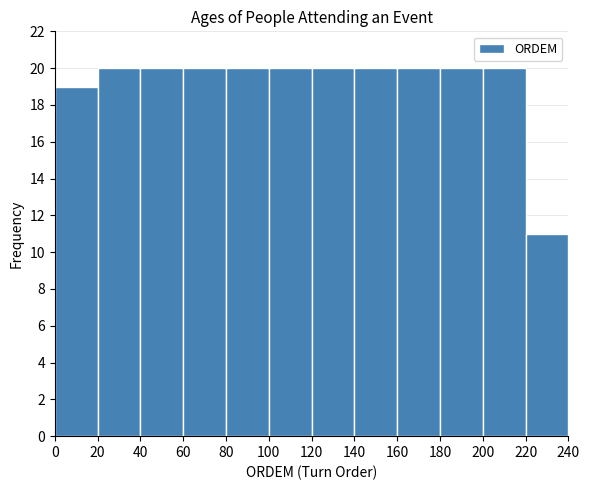

Reading left to right, list every bar in this chart as the range it spans on the x-axis followed by its height. The values are not printed on the chart, so give them approximately, as read against the axis.

0 to 20: 19
20 to 40: 20
40 to 60: 20
60 to 80: 20
80 to 100: 20
100 to 120: 20
120 to 140: 20
140 to 160: 20
160 to 180: 20
180 to 200: 20
200 to 220: 20
220 to 240: 11